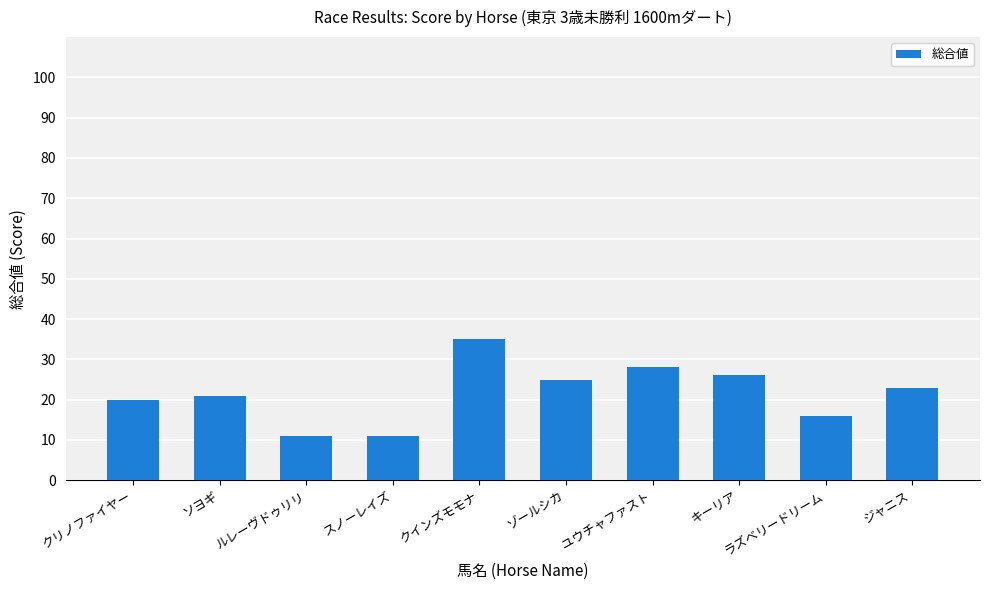

What is the difference between the values at ジャニス and クインズモモナ?

12